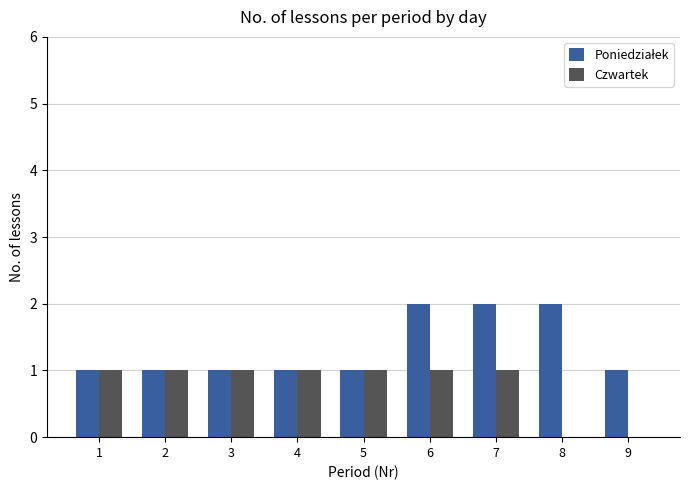

Is it true that Czwartek equals 1 at 1?

True